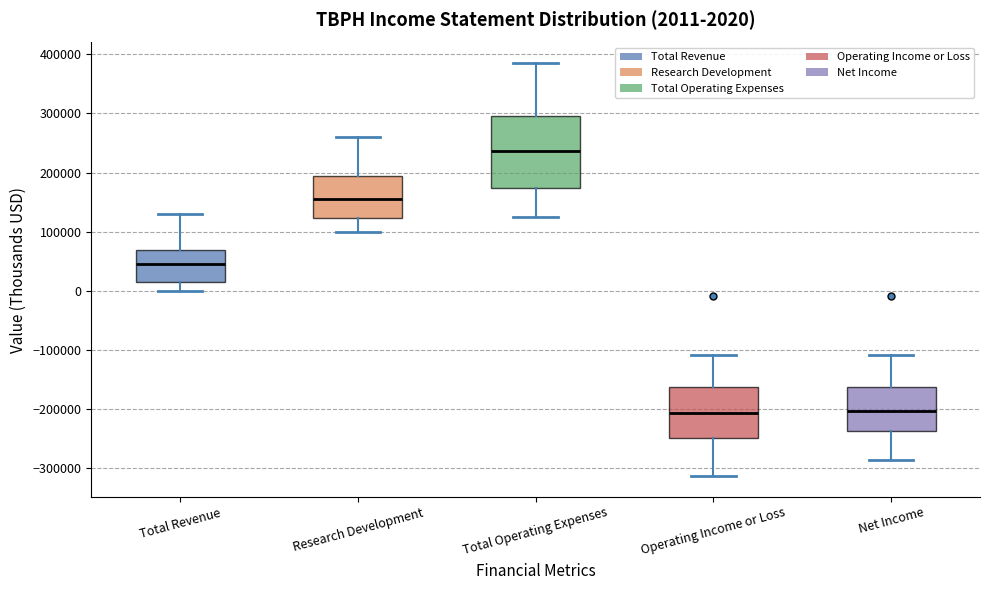

Which box is the tallest, from its lower edge to its upper edge?

Total Operating Expenses